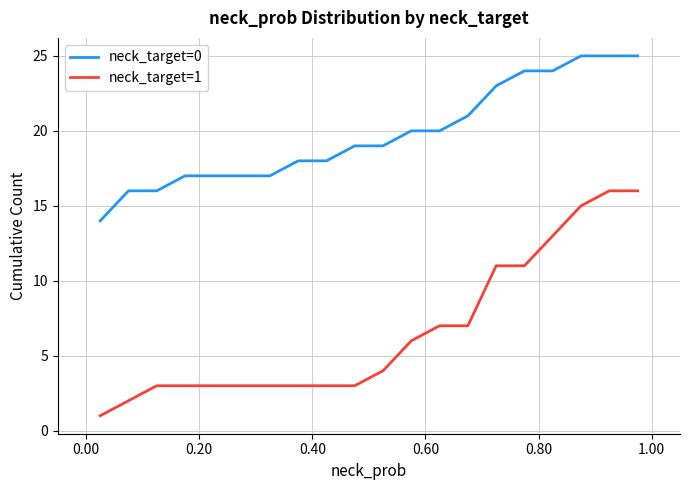

What is the highest value of the neck_target=0 series?

25